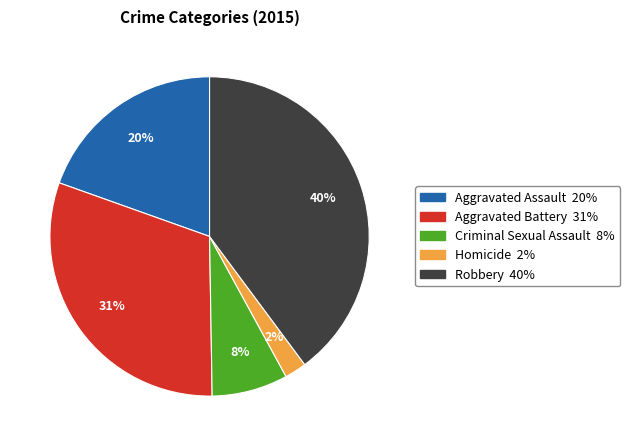

What is the ratio of the value at Criminal Sexual Assault to the value at Aggravated Battery?

0.3